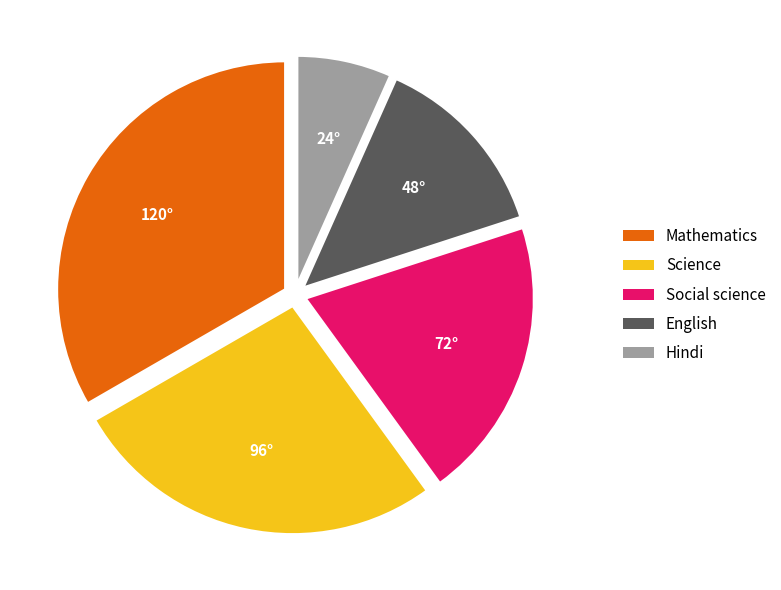

Does any single category account for the majority?

No